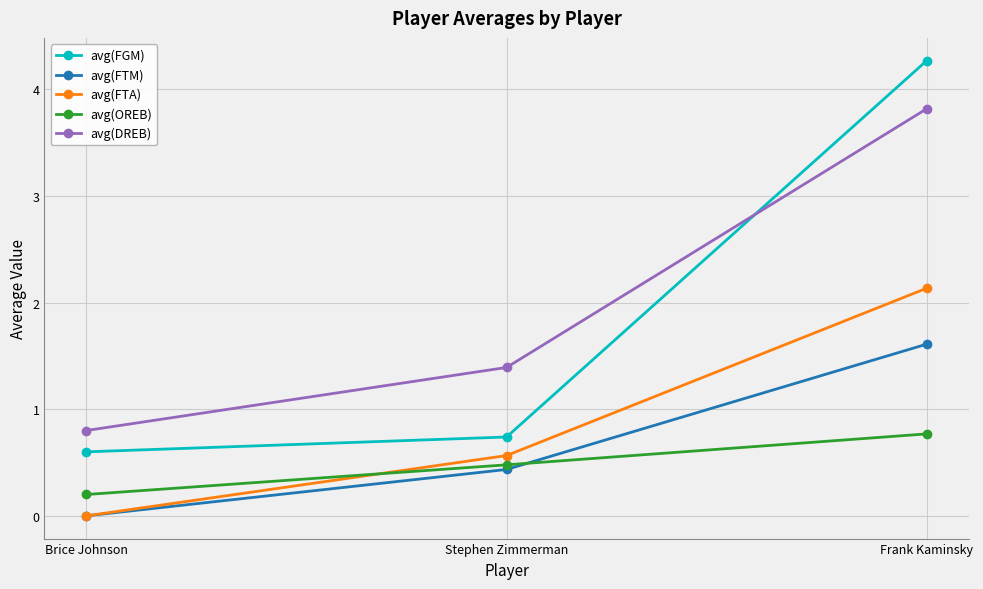

True or false: avg(FTM) has a value of 1.0 at Brice Johnson.

False